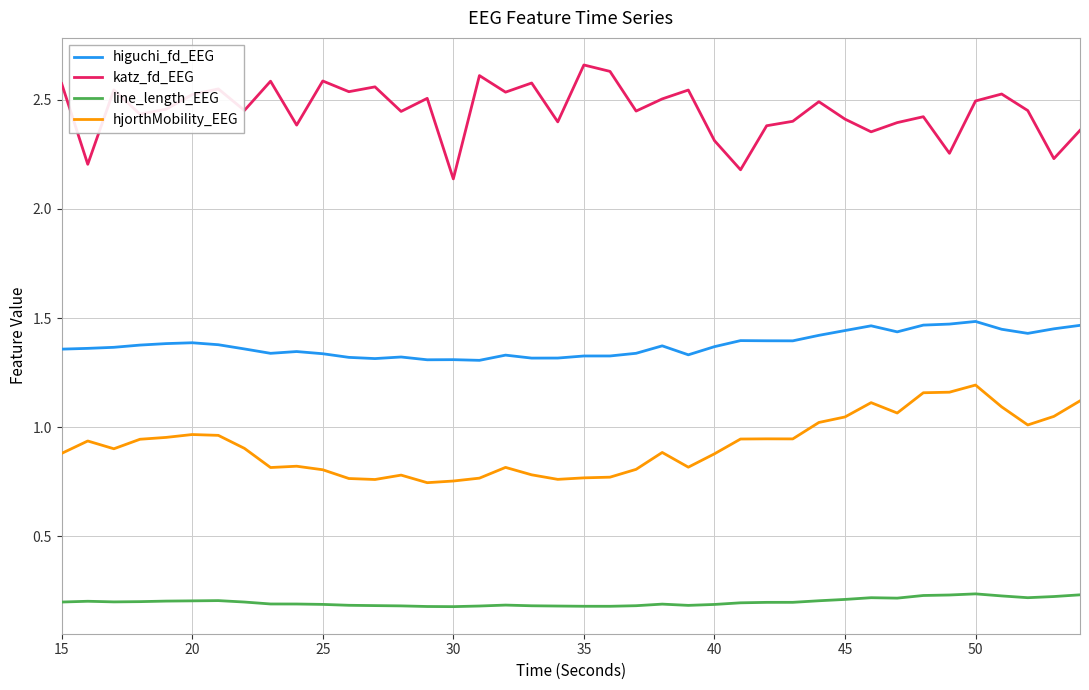

List the series in order of their peak value, lowest first.

line_length_EEG, hjorthMobility_EEG, higuchi_fd_EEG, katz_fd_EEG